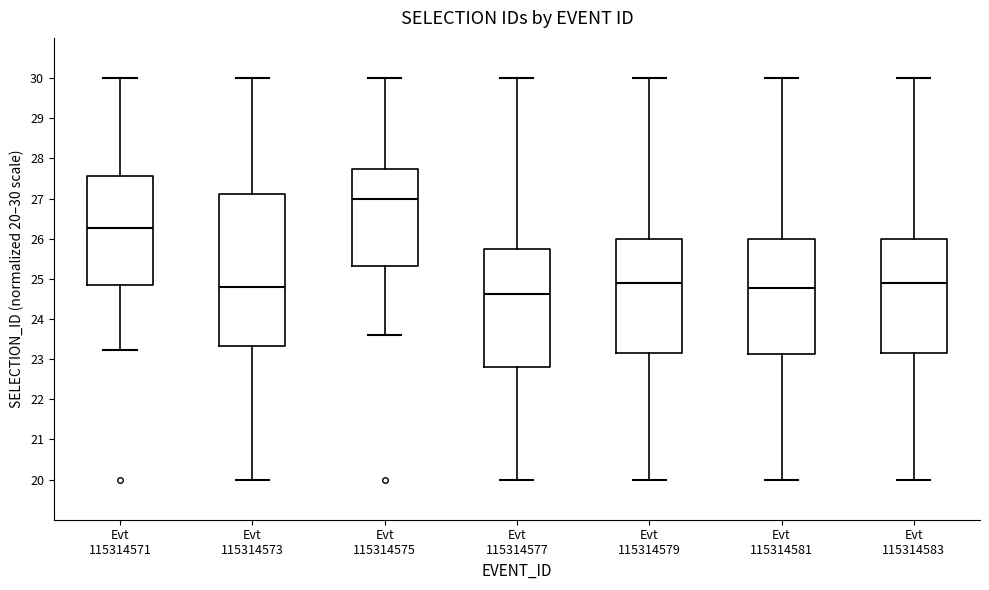

Which box's median line is the lowest?

Evt 115314577